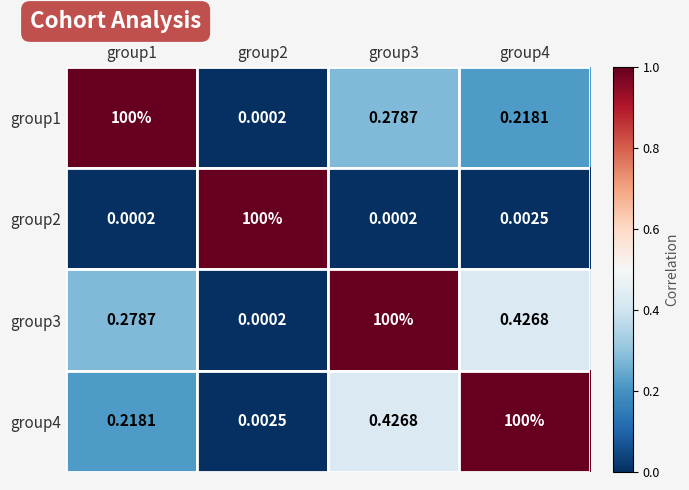

Is the value of group1 at group3 greater than the value of group2 at group3?

Yes